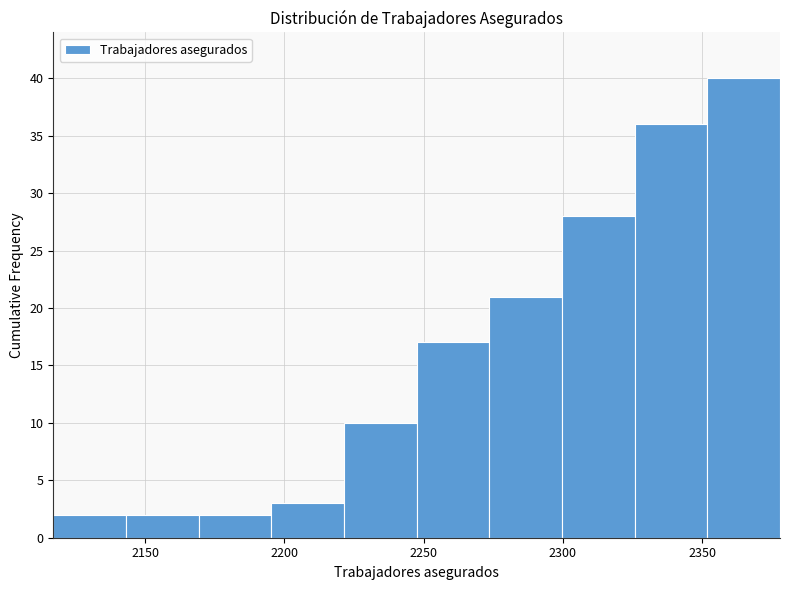

How tall is the bar that spans 2325 to 2350 on the x-axis? Neither the bar edges nor the heights are printed on the chart, so give them approximately, as read against the axes.

36